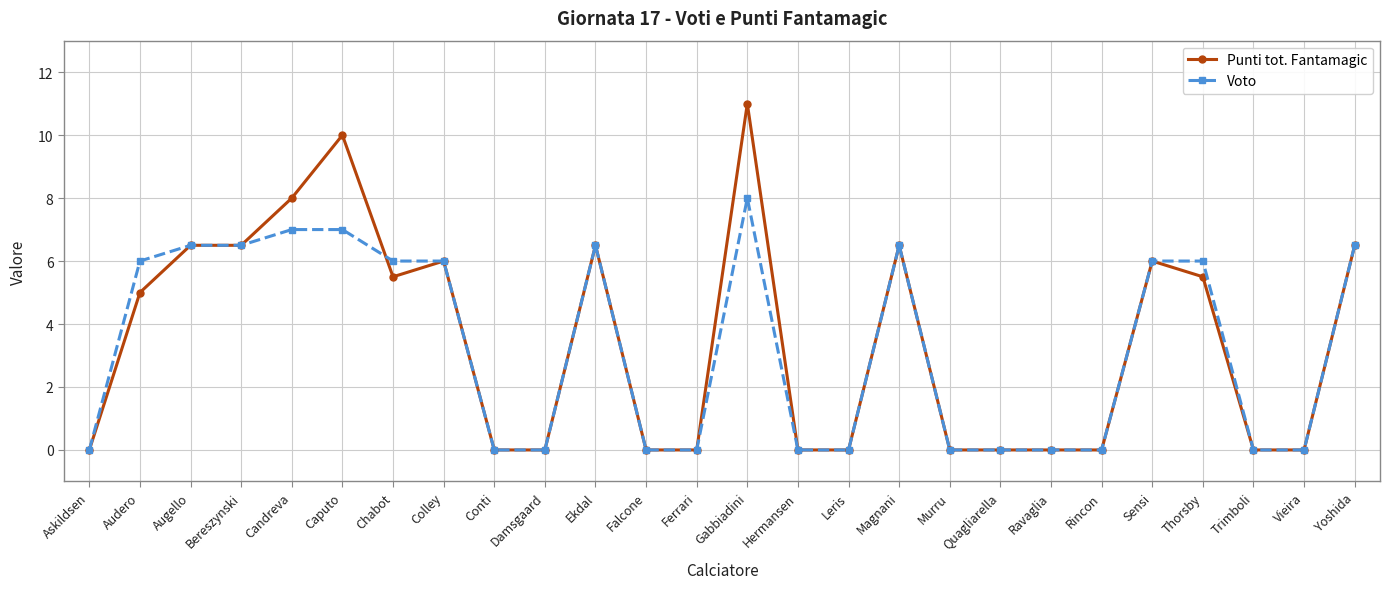

List the series in order of their overall mean, highest first.

Punti tot. Fantamagic, Voto